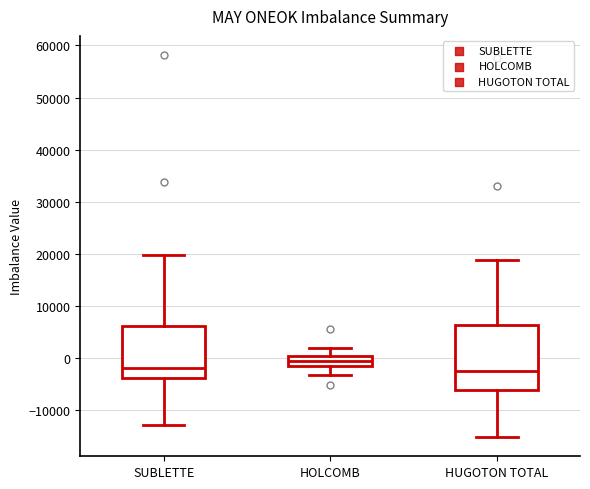

Where is the upper edge of the box for HOLCOMB on the y-axis? The values are not printed on the chart, so give them approximately, as read against the axis.

1000